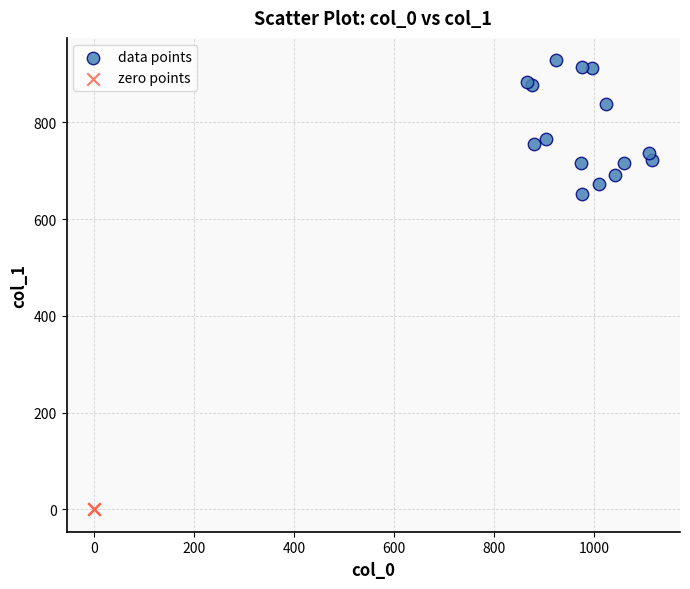

Which series contains the lowest Y value?

zero points